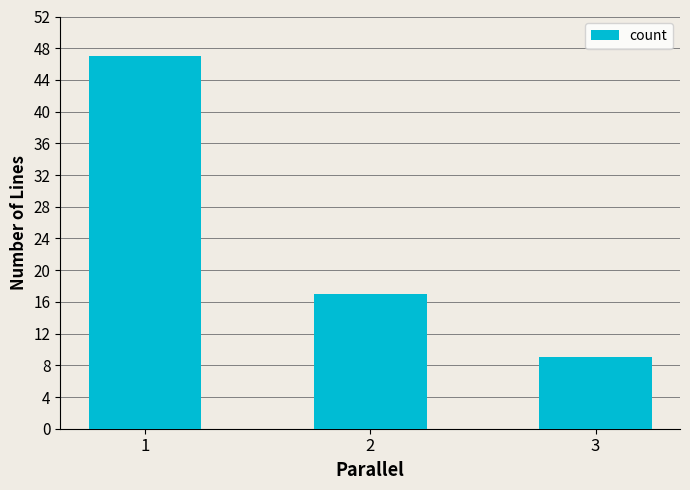

The value at 1 is 47. True or false?

True